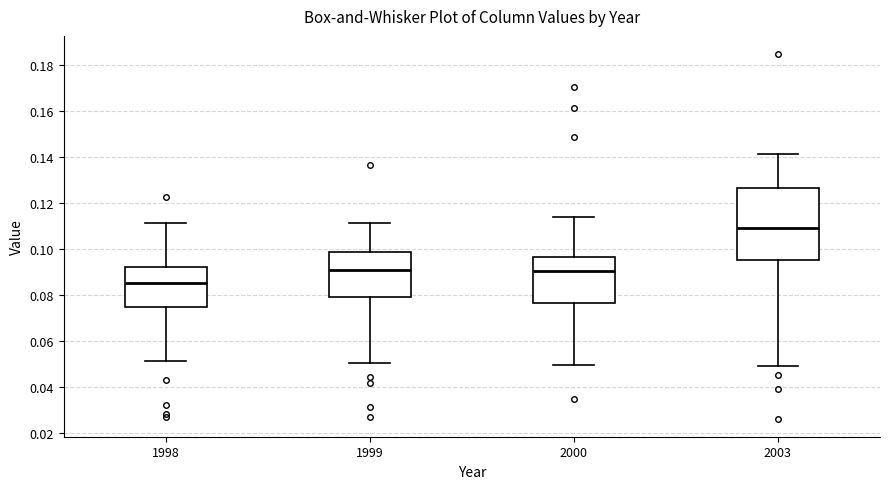

Reading left to right, transcribe this box plot: for each box, give where its median line is, the range the box spans, and where its two whiskers end, as read against the y-axis. The values are not printed on the chart, so give them approximately, as read against the axis.

1998: median 0.086, box 0.074 to 0.092, whiskers 0.052 to 0.112
1999: median 0.092, box 0.080 to 0.098, whiskers 0.050 to 0.112
2000: median 0.090, box 0.076 to 0.096, whiskers 0.050 to 0.114
2003: median 0.110, box 0.096 to 0.126, whiskers 0.050 to 0.142